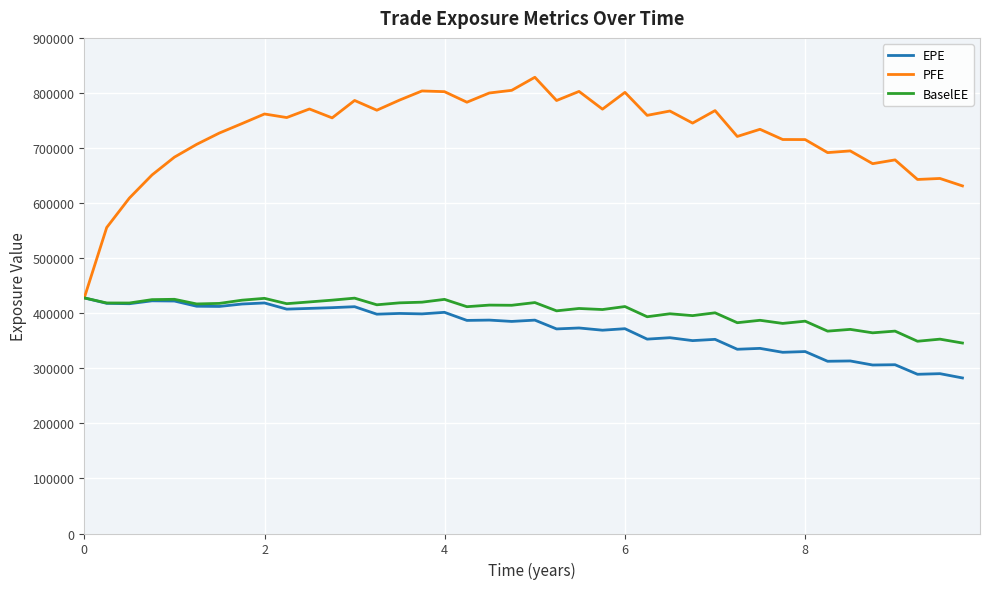

True or false: EPE has more than 1 interior local peaks.

True